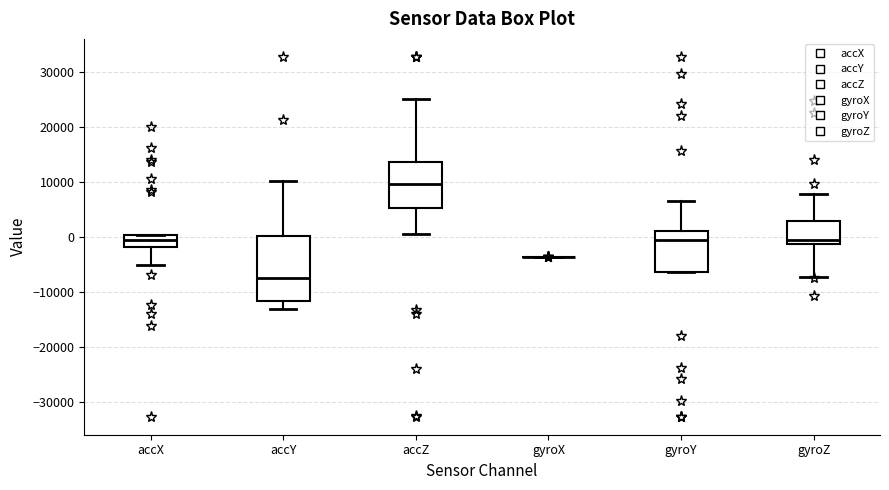

Reading left to right, read every box against the y-axis: the position of its median line, the range the box covers, and the ends of its whiskers. The values are not printed on the chart, so give them approximately, as read against the axis.

accX: median -1000, box -2000 to 0, whiskers -5000 to 0
accY: median -8000, box -12000 to 0, whiskers -13000 to 10000
accZ: median 10000, box 5000 to 14000, whiskers 1000 to 25000
gyroX: box collapsed to a line at -4000, whiskers -4000 to -4000
gyroY: median -1000, box -6000 to 1000, whiskers -6000 to 6000
gyroZ: median -1000 (just above the box's lower edge), box -1000 to 3000, whiskers -7000 to 8000